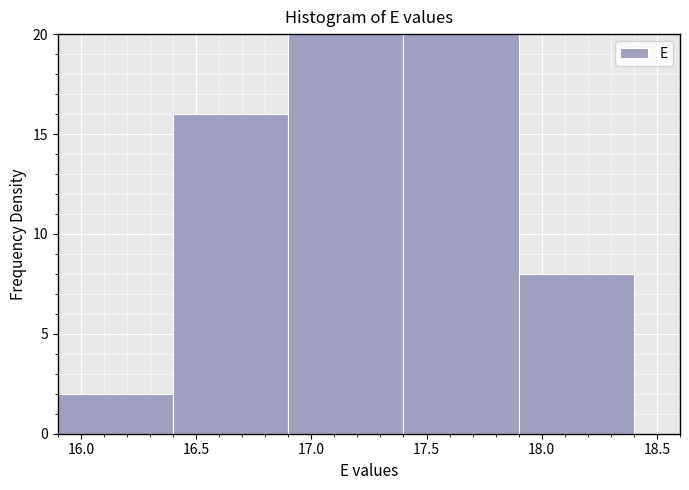

Reading left to right, transcribe this chart: for each bar, give the range it covers on the x-axis and its height. The values are not printed on the chart, so give them approximately, as read against the axis.

15.9 to 16.4: 2
16.4 to 16.9: 16
16.9 to 17.4: 20
17.4 to 17.9: 20
17.9 to 18.4: 8